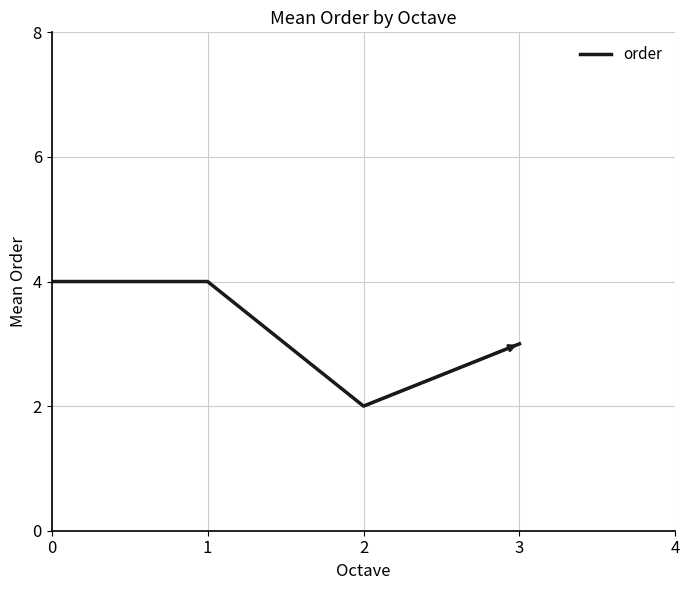

What is the ratio of the value at 1 to the value at 2?

2.0